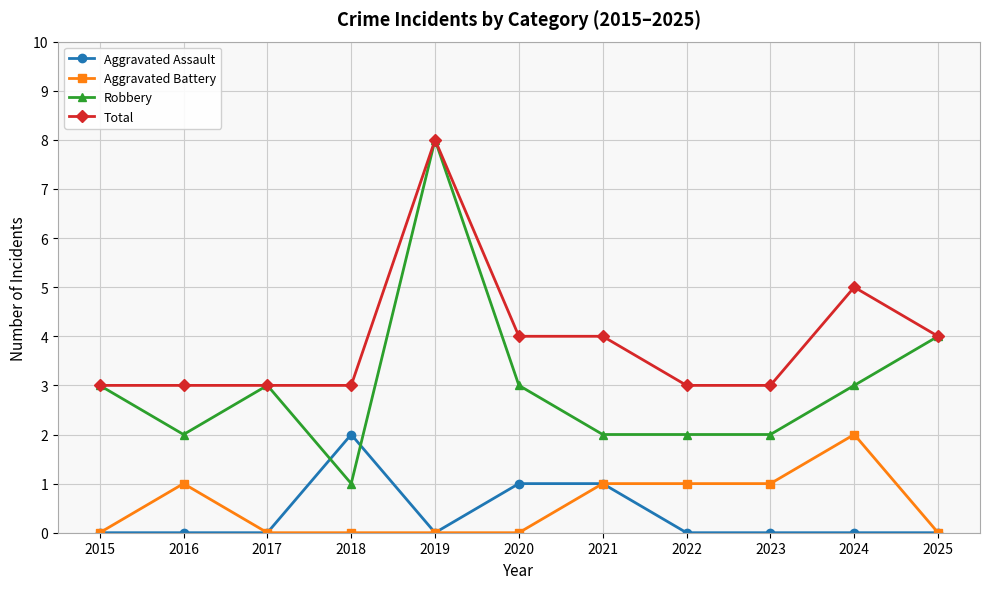

Count the Robbery values in the range 2 to 3.

8